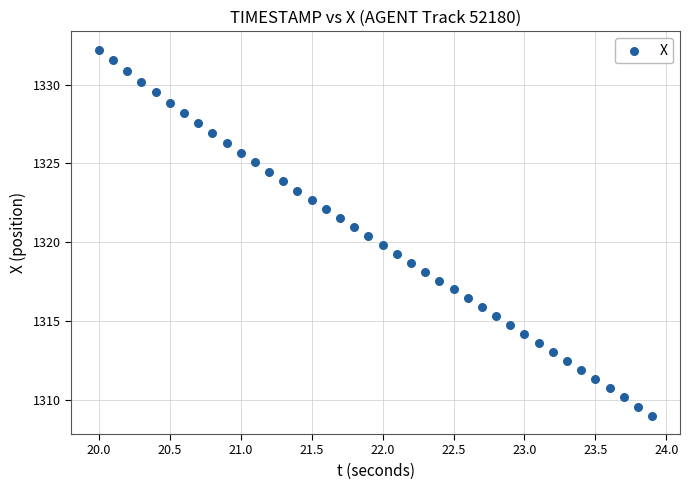

What is the range of Y values (max minus min)?

23.2